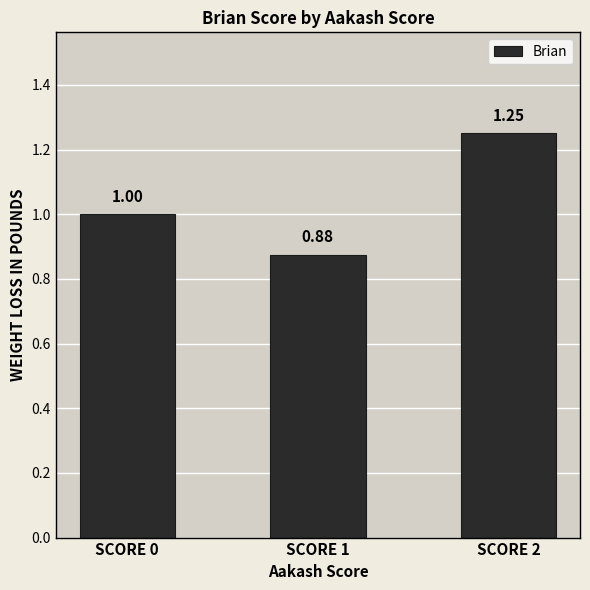

What is the difference between the values at SCORE 1 and SCORE 0?

0.1